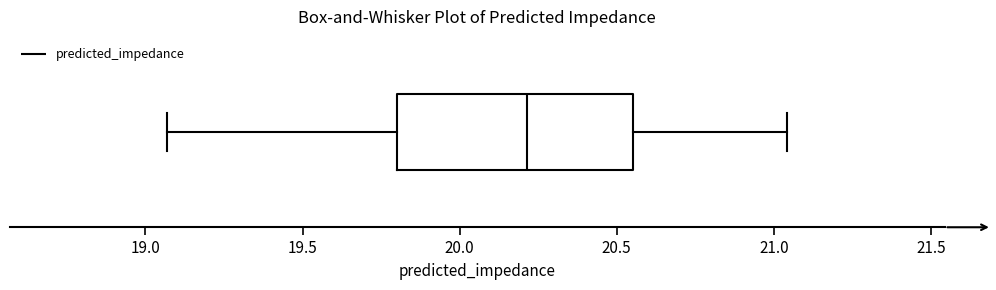

Transcribe this box plot: give where the median line is, the range the box spans, and where the two whiskers end, as read against the x-axis. The values are not printed on the chart, so give them approximately, as read against the axis.

median 20.20, box 19.80 to 20.55, whiskers 19.05 to 21.05